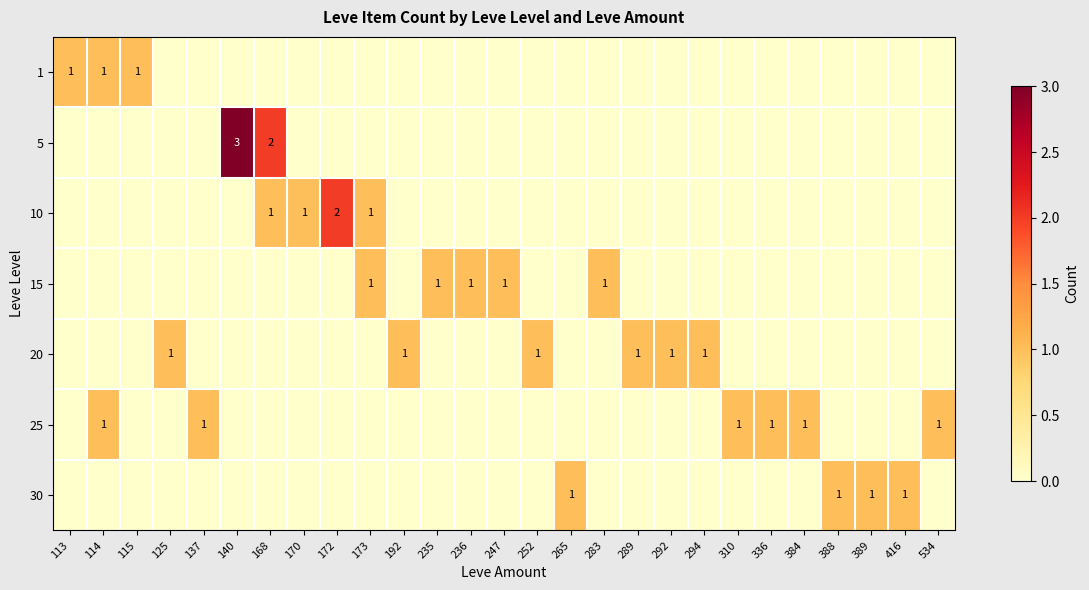

The value of 20 at 125 is 1. True or false?

True